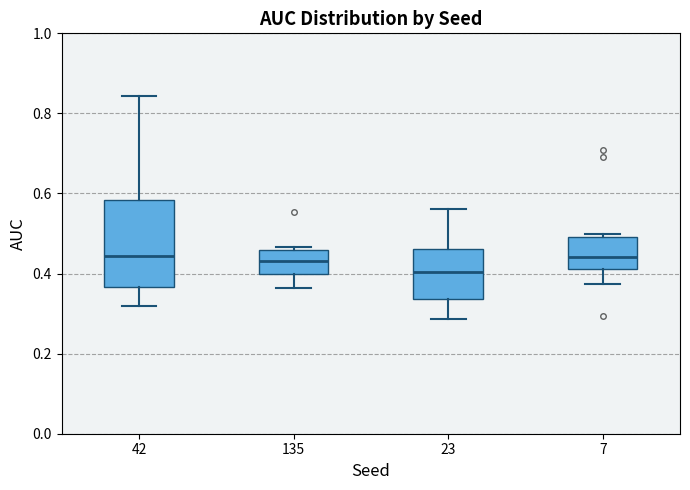

Reading left to right, transcribe this box plot: for each box, give where its median line is, the range the box spans, and where its two whiskers end, as read against the y-axis. The values are not printed on the chart, so give them approximately, as read against the axis.

42: median 0.44, box 0.36 to 0.58, whiskers 0.32 to 0.84
135: median 0.44, box 0.40 to 0.46, whiskers 0.36 to 0.46 (just above the box's upper edge)
23: median 0.40, box 0.34 to 0.46, whiskers 0.28 to 0.56
7: median 0.44, box 0.42 to 0.50, whiskers 0.38 to 0.50 (just above the box's upper edge)